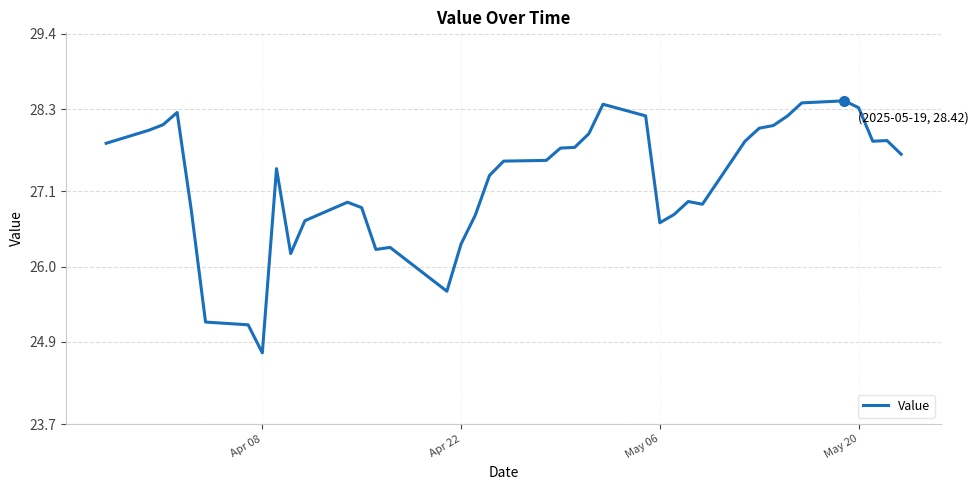

What is the maximum value shown in the chart?

28.4